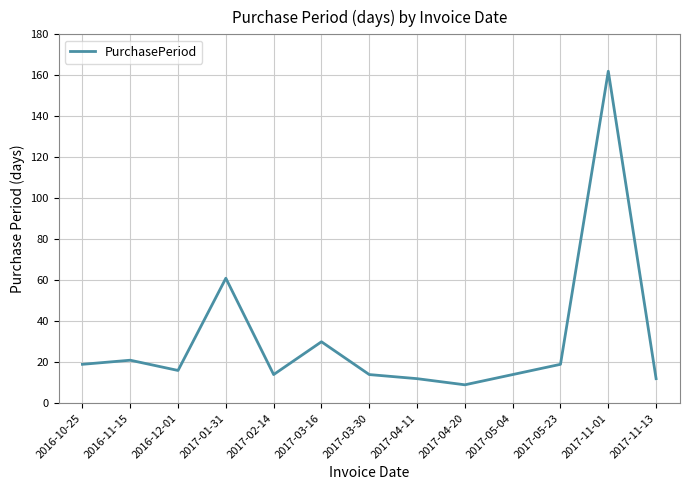

Reading left to right, what are all the values shown in this chart?

19	21	16	61	14	30	14	12	9	14	19	162	12